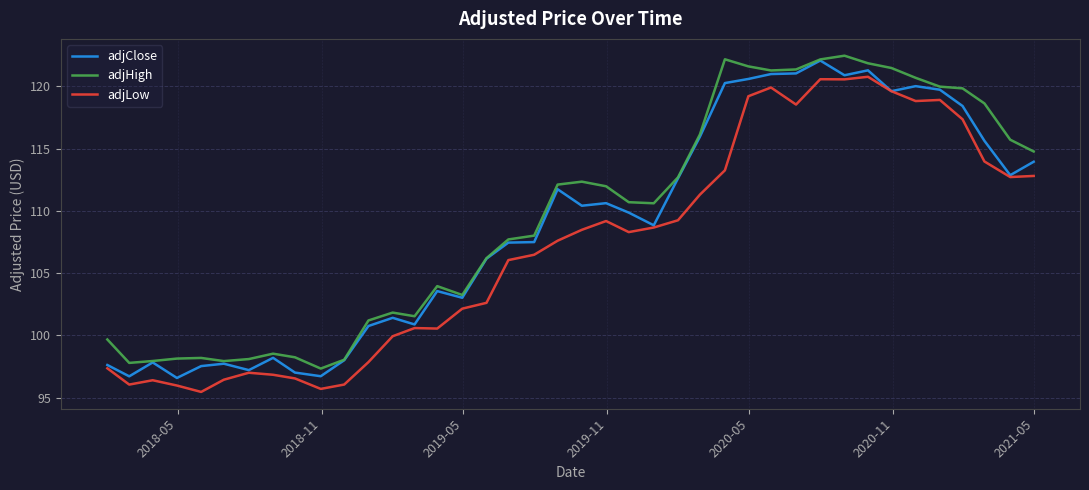

What is the difference between the maximum and minimum values in the adjLow series?

25.3